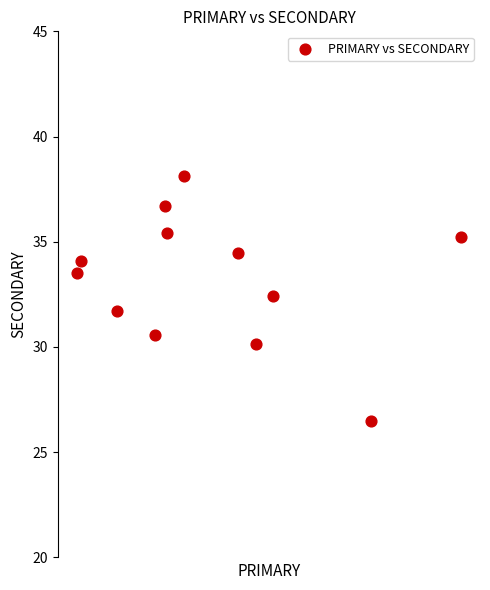

What is the range of X values (max minus min)?

16.5